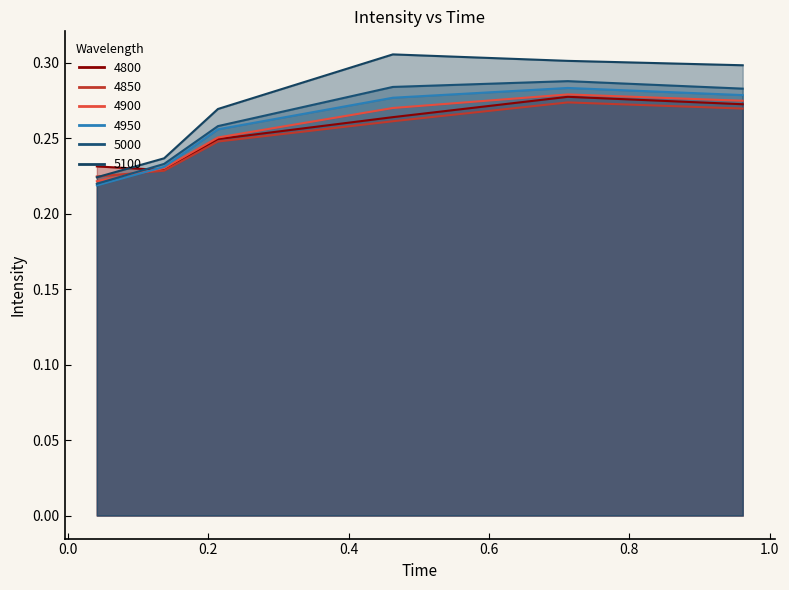

How many series are shown in this chart?

6